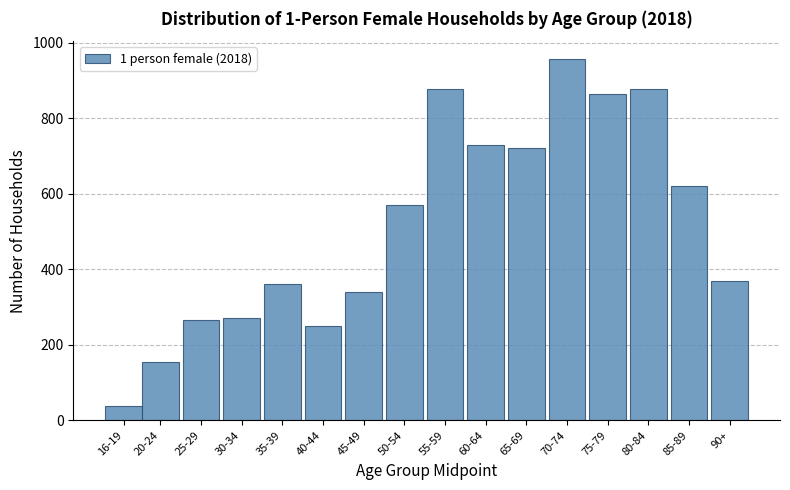

Reading right to left, extract all data points from this chart.

368	620	877	864	956	720	728	877	570	339	249	360	271	266	154	39